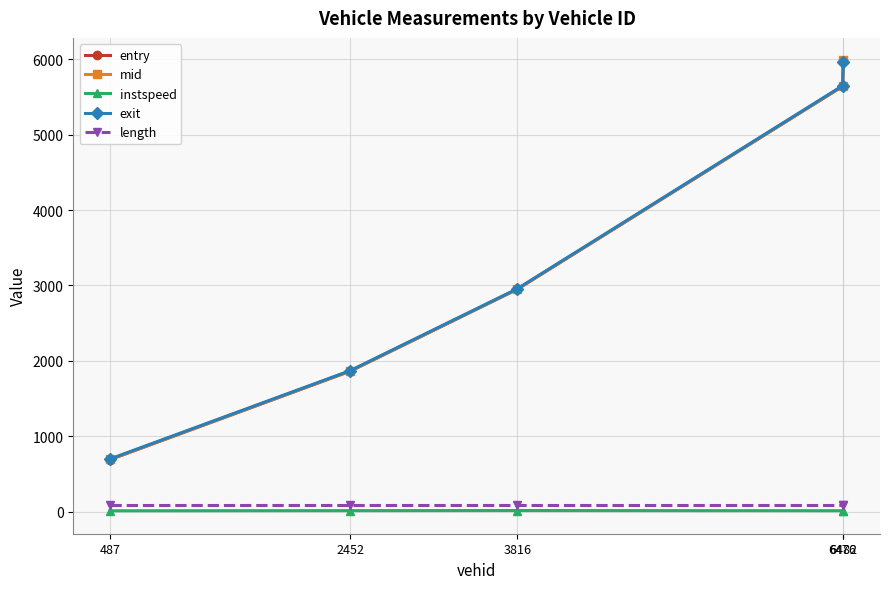

Is it true that mid equals 1327.3 at 6476?

False